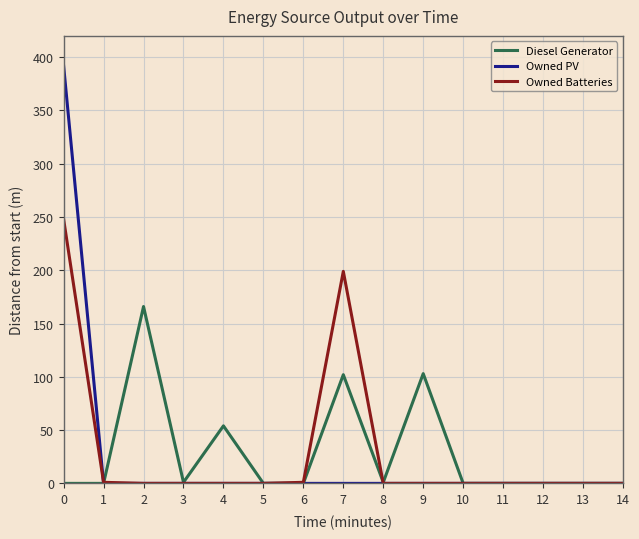

Which series changed the most between 2 and 9?

Diesel Generator